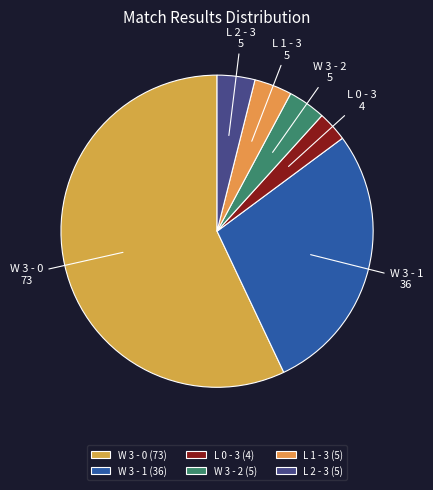

Is there a majority slice in this chart?

Yes